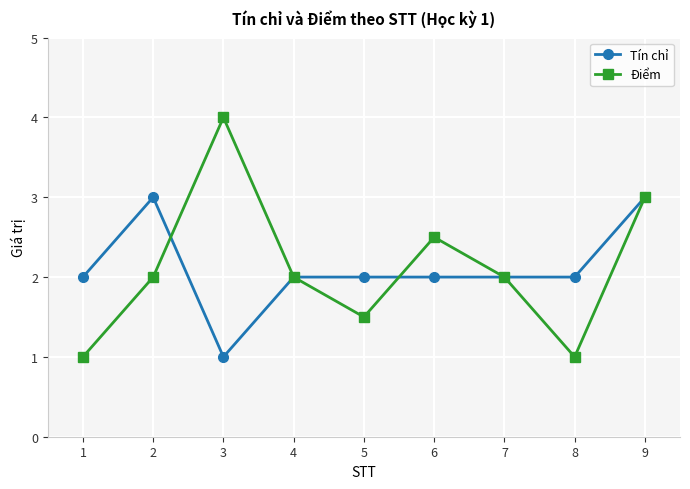

What is the approximate value of Điểm at 8?

1.0